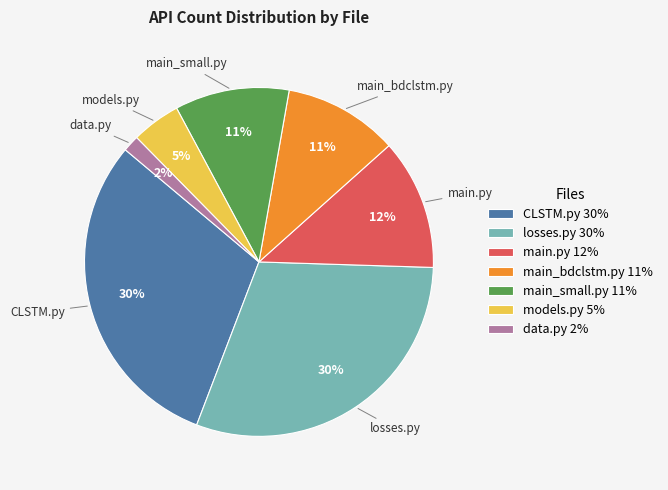

Approximately how many times larger is the value at models.py compared to main.py?

0.4